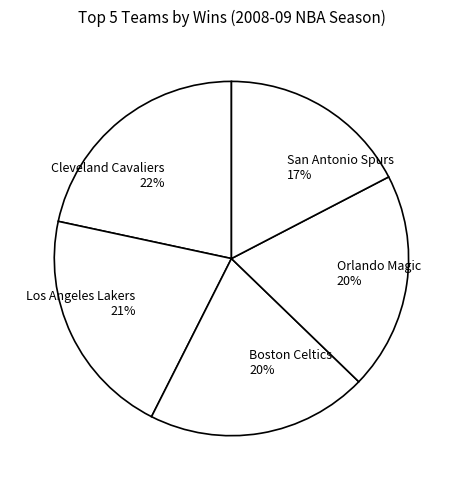

Is it true that San Antonio Spurs is 12% of the pie?

False